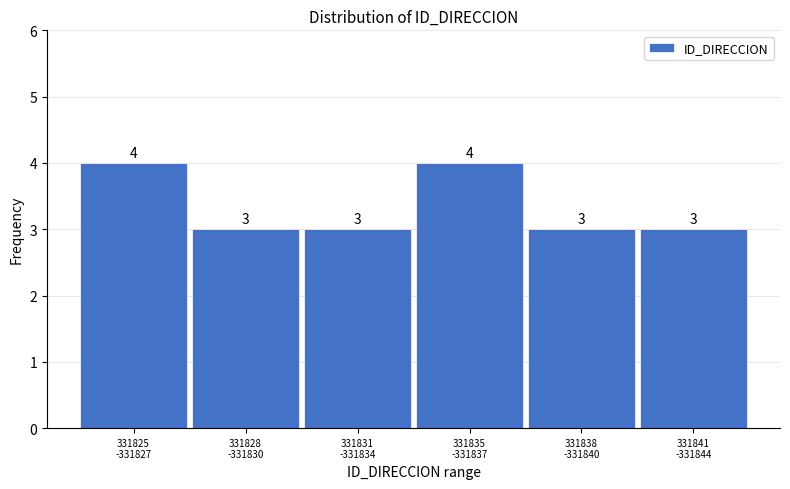

Reading right to left, extract all data points from this chart.

3	3	4	3	3	4